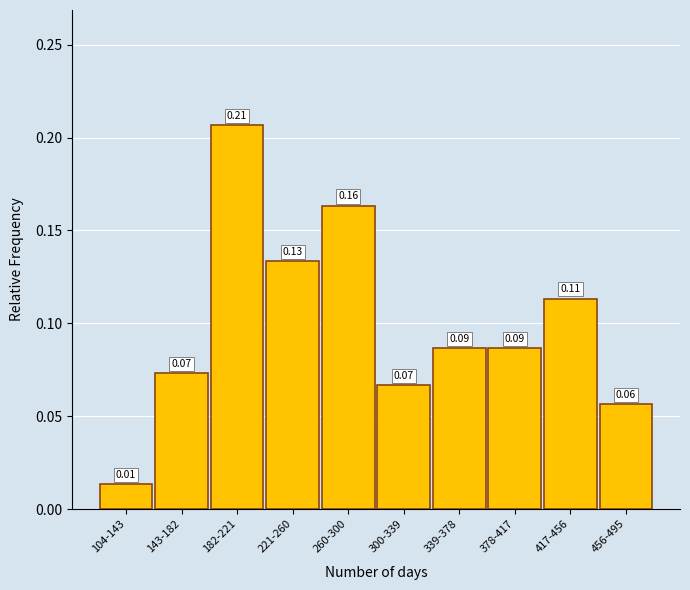

What is the sum of all values?

1.0